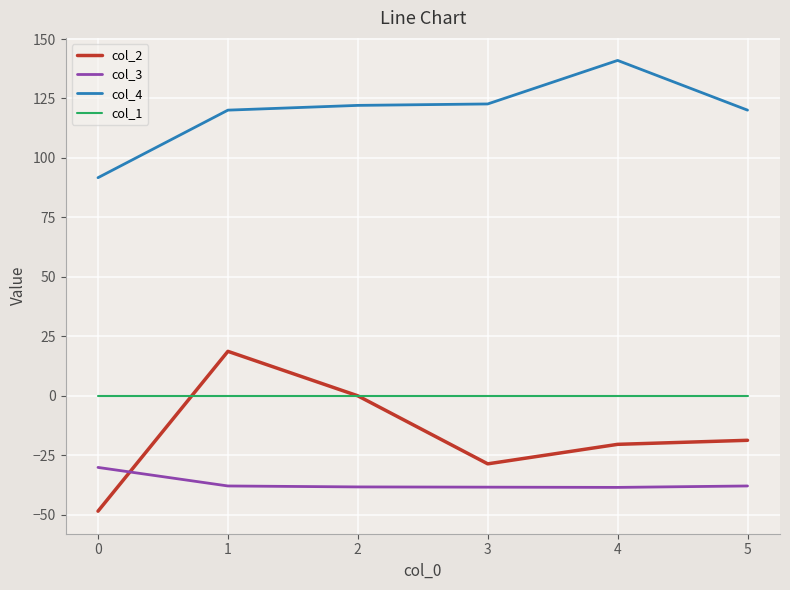

The value of col_4 at 1 is 56.8. True or false?

False